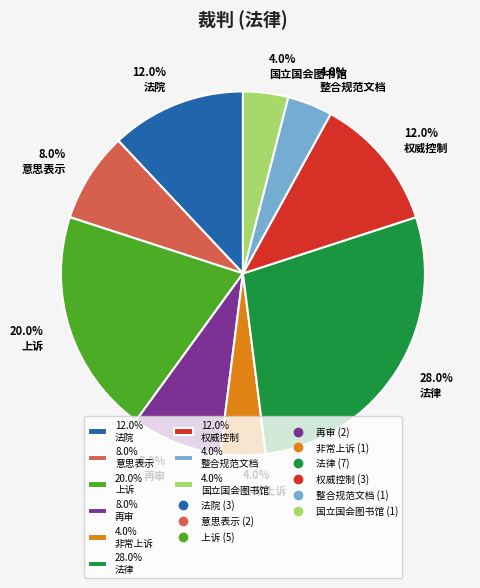

How many segments does this pie chart have?

9